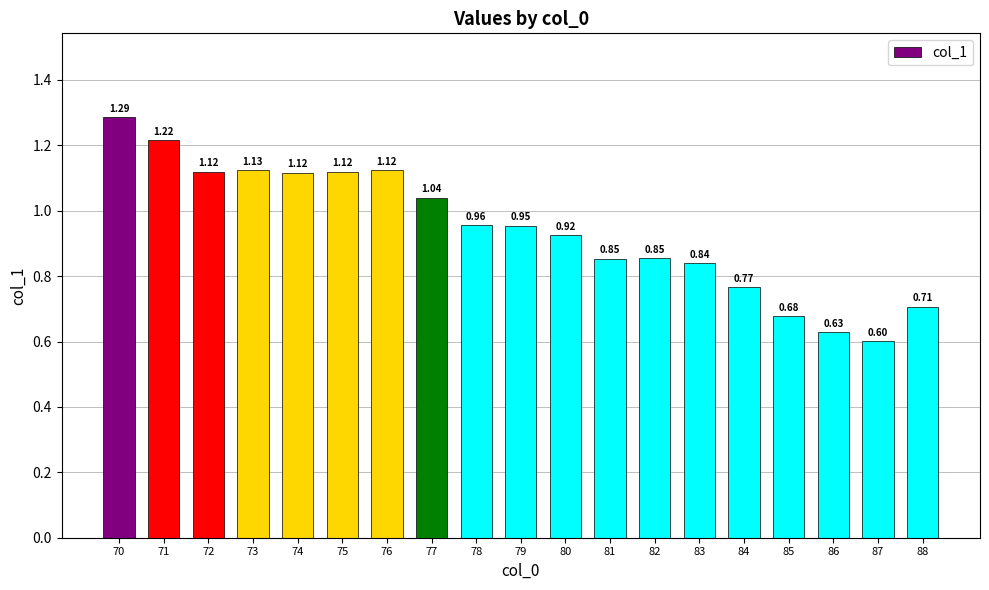

What is the sum of the values at 73 and 85?

1.8